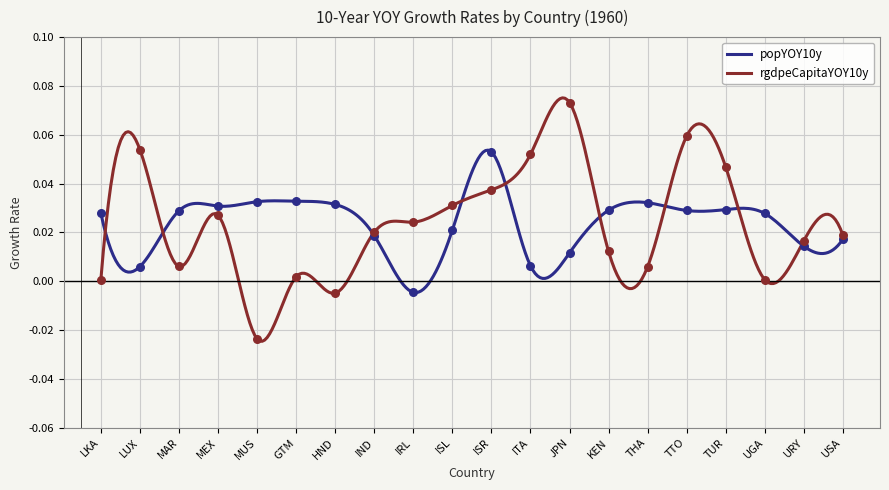

At which category is the sum across all series the highest?

ISR